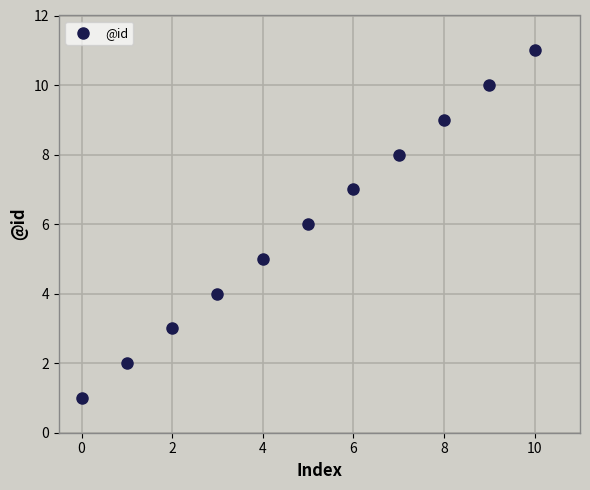

What is the average Y value?

6